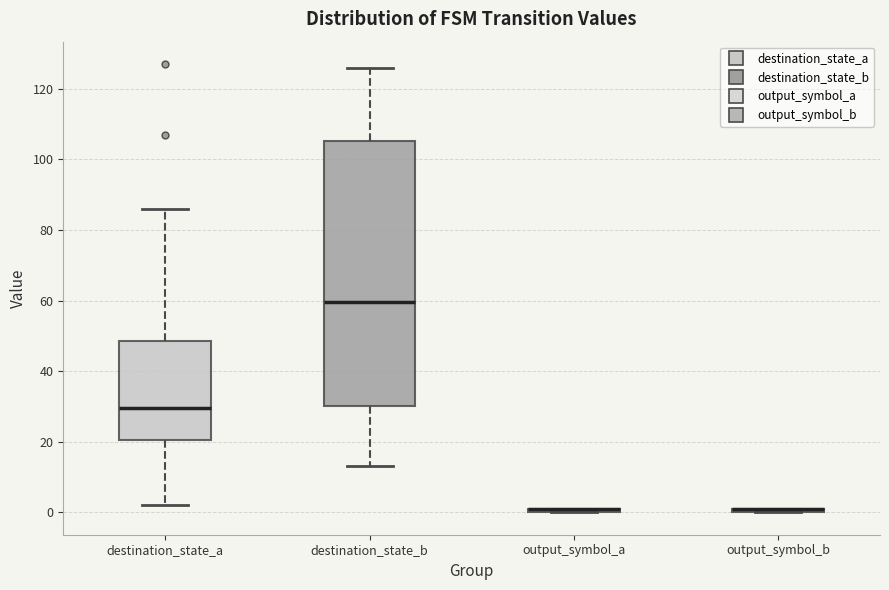

Which box is the tallest, from its lower edge to its upper edge?

destination_state_b